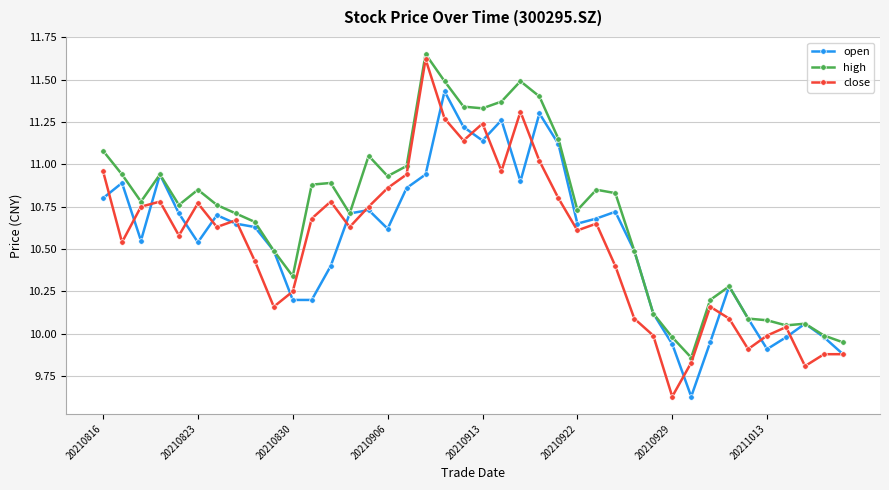

What is the maximum value for close?

11.6